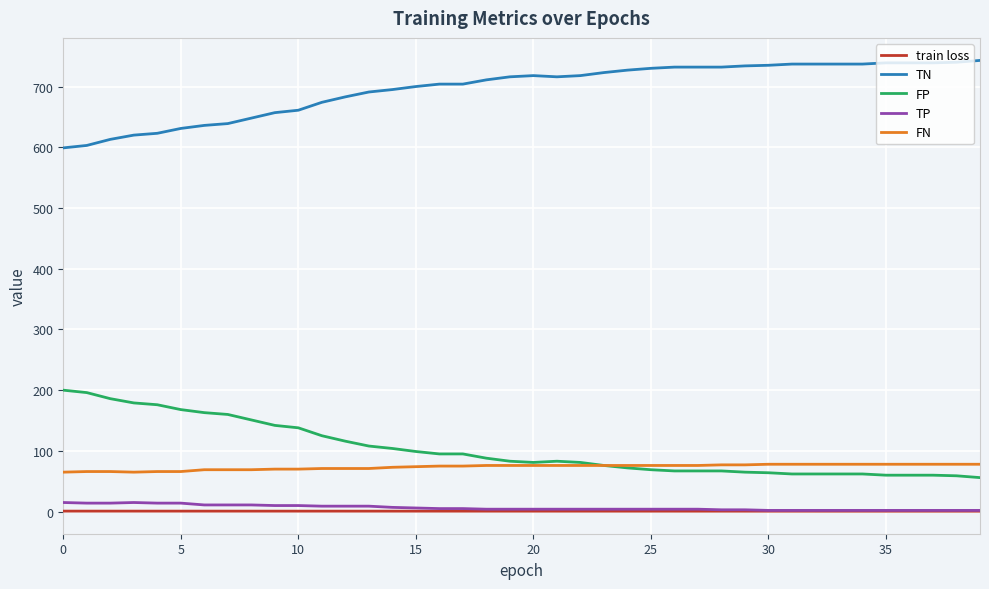

True or false: train loss and FP cross at least once.

False